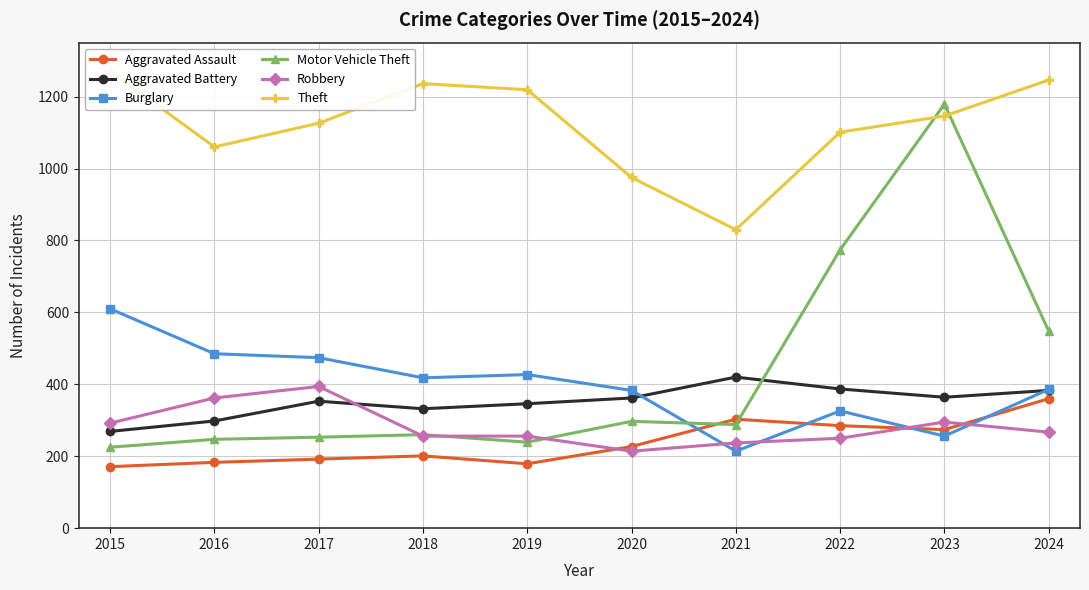

Where is the first local maximum for Robbery?

2017